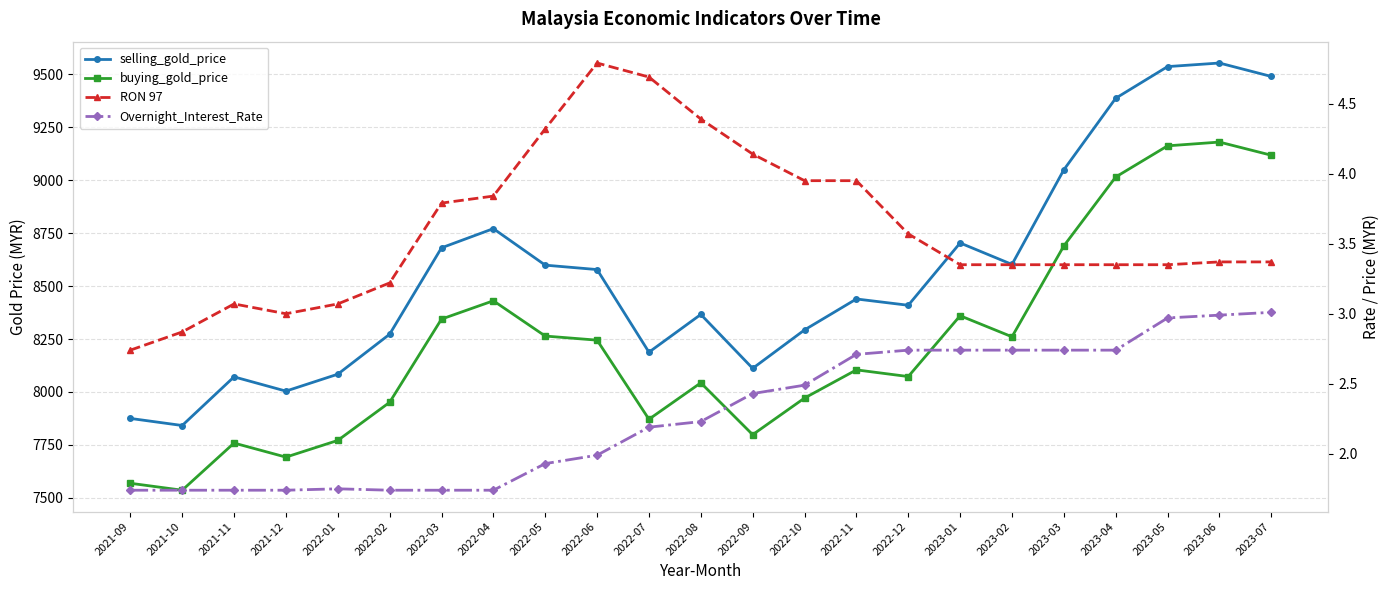

Between 2022-04 and 2023-06, which is larger?

2023-06